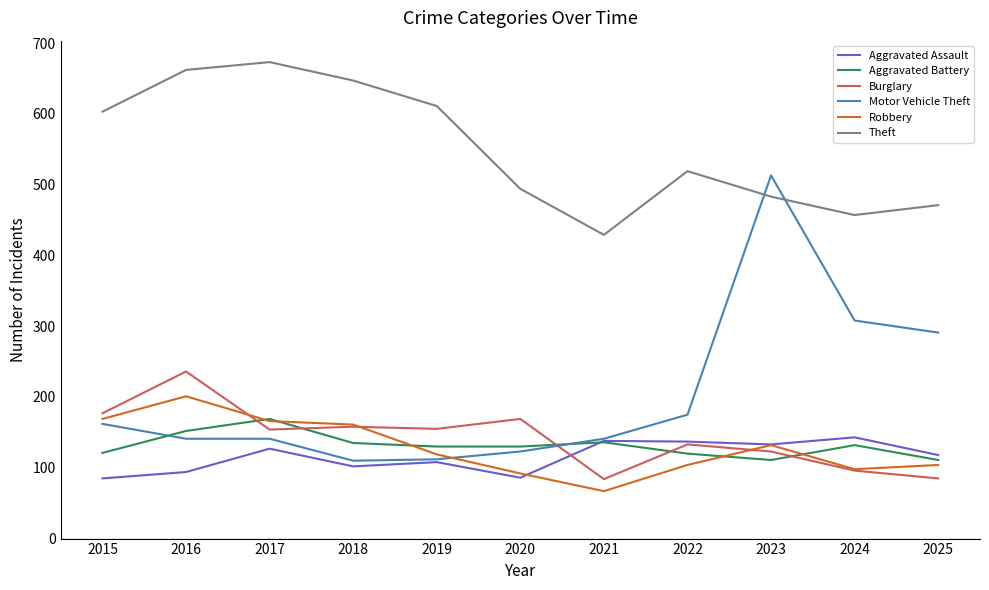

The value of Aggravated Assault at 2022 is 137. True or false?

True